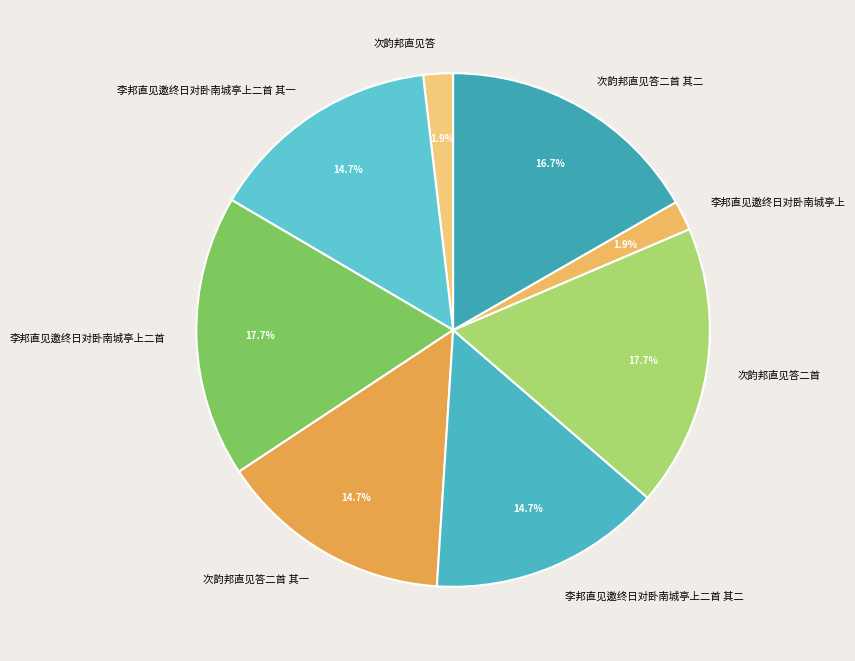

Which has a higher value, 李邦直见邀终日对卧南城亭上二首 其二 or 李邦直见邀终日对卧南城亭上?

李邦直见邀终日对卧南城亭上二首 其二